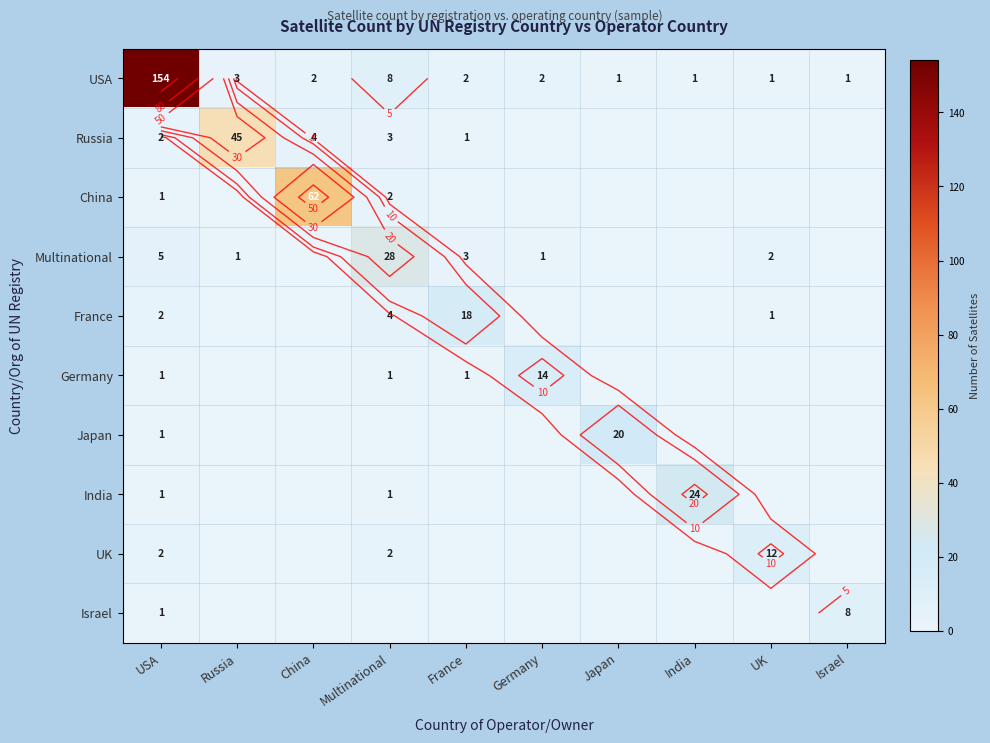

The Israel series shows 1 at USA. True or false?

True